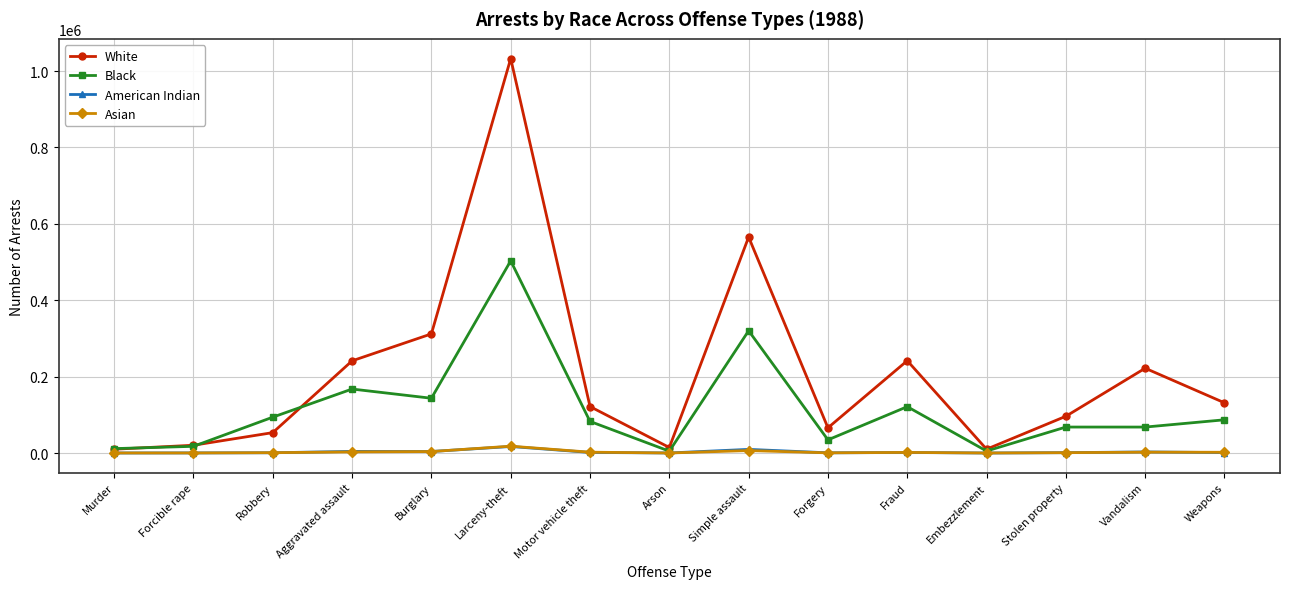

What position from the left is Motor vehicle theft?

7